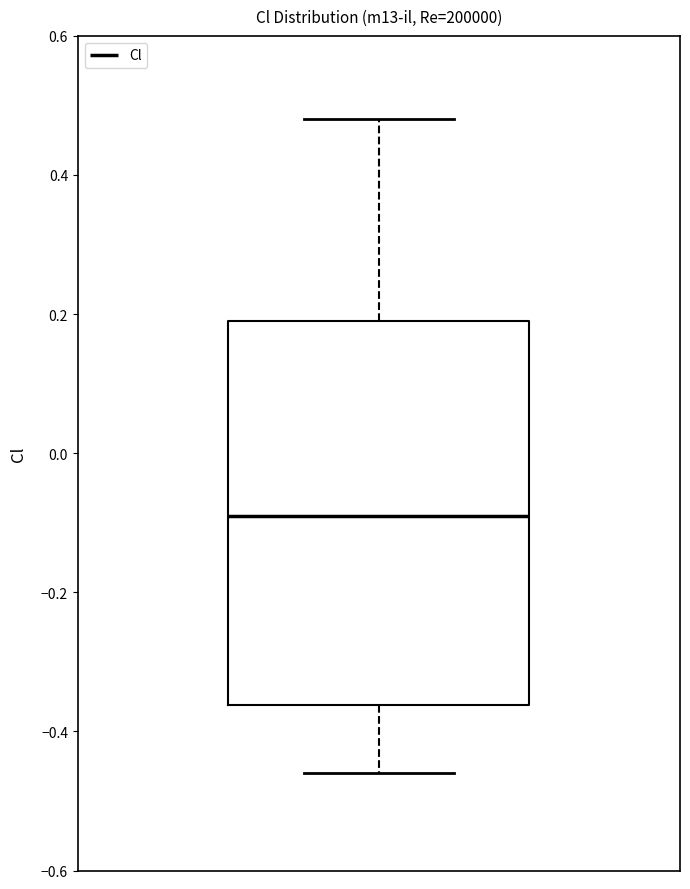

Where does the lower whisker of the box end on the y-axis? The values are not printed on the chart, so give them approximately, as read against the axis.

-0.46